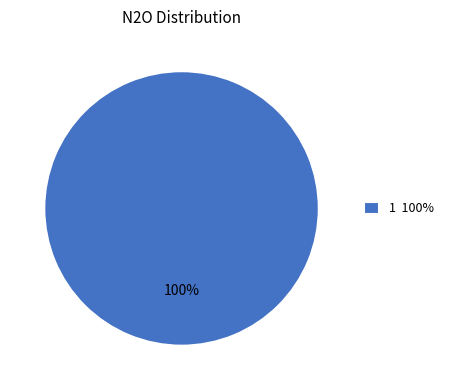

What percentage is the 1 100% slice, to the nearest percent?

100%